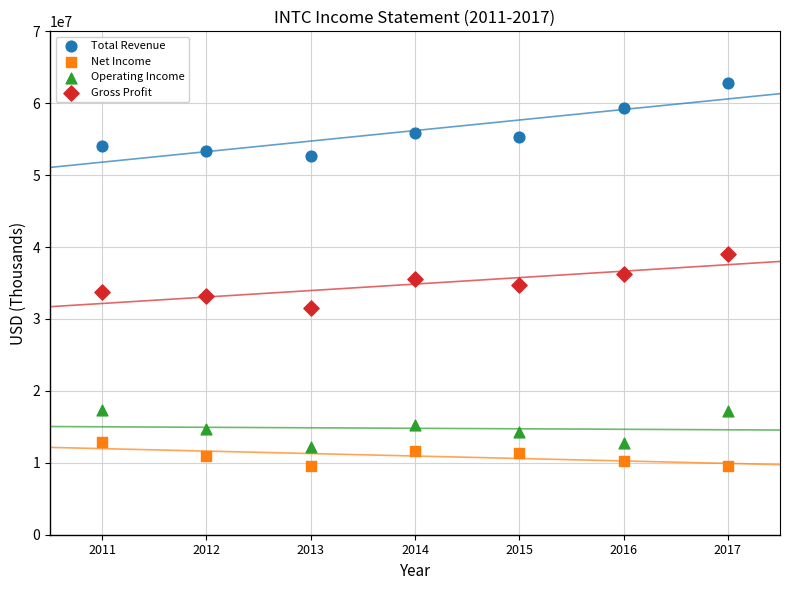

What is the X range (max minus min) for the scatter plot?

6